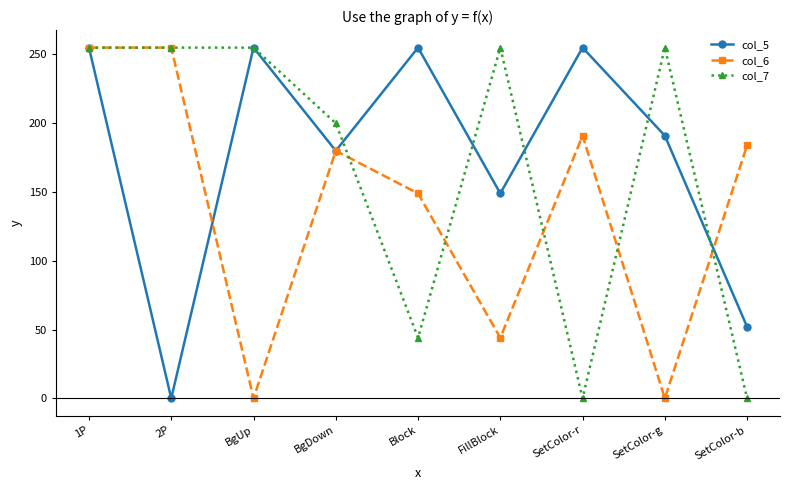

Where is col_5 nearest to the value 127?

FillBlock